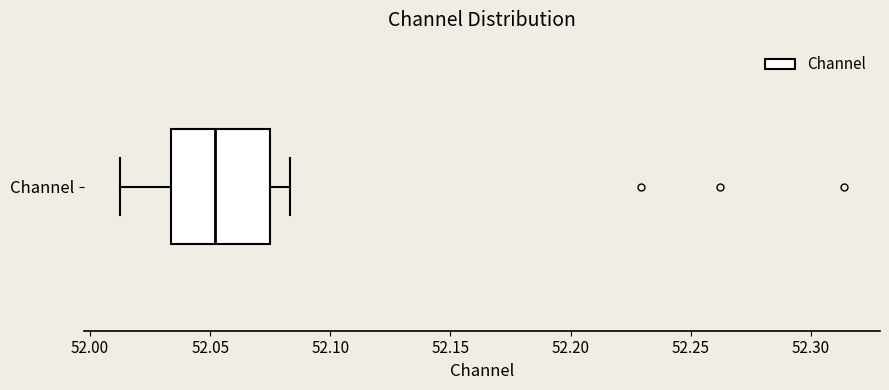

Read this box plot against the x-axis: the position of the median line, the range covered by the box, and the ends of both whiskers. The values are not printed on the chart, so give them approximately, as read against the axis.

median 52.050, box 52.035 to 52.075, whiskers 52.015 to 52.085